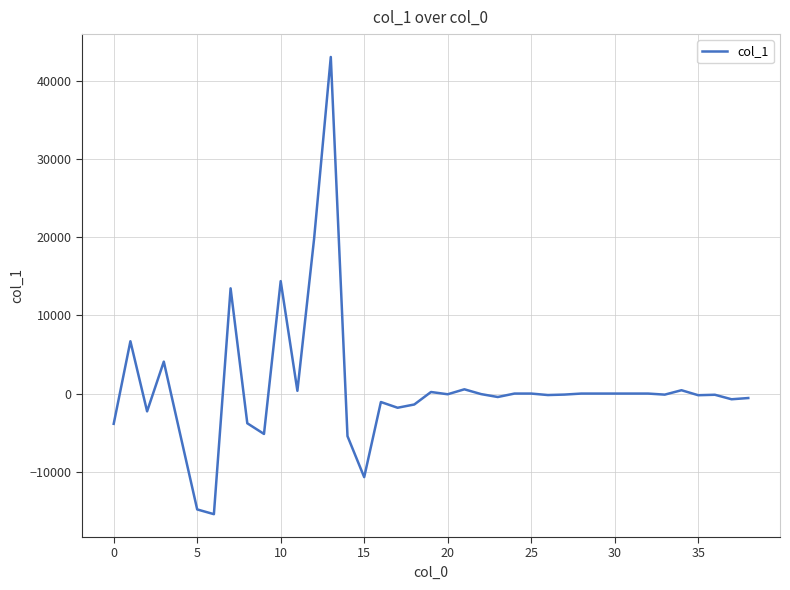

What is the difference between the maximum and minimum values?

58420.1